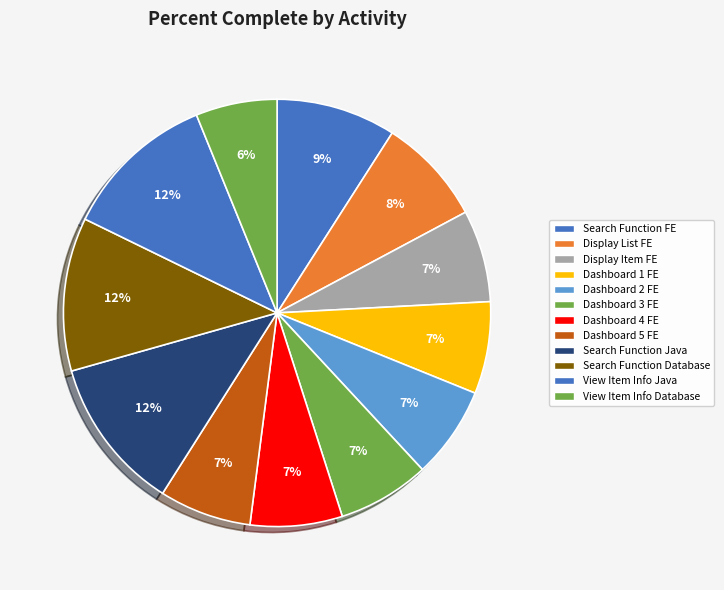

How many segments does this pie chart have?

12